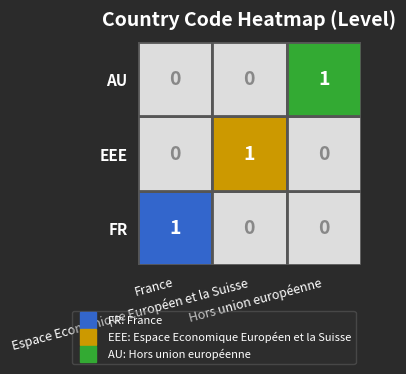

At how many categories does at least one series exceed 0?

3